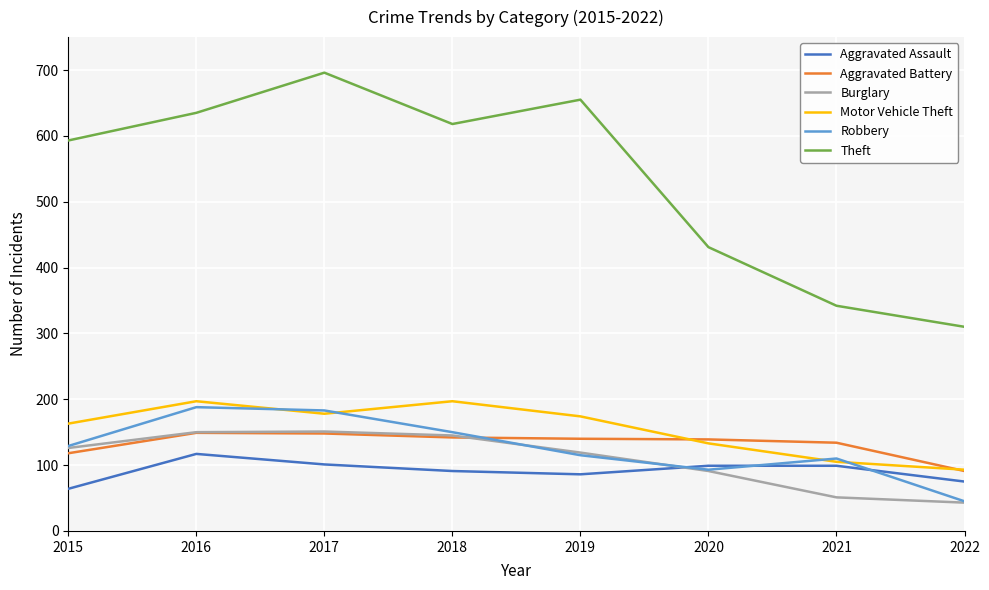

Between which two adjacent categories do Motor Vehicle Theft and Robbery first intersect?

2016 and 2017